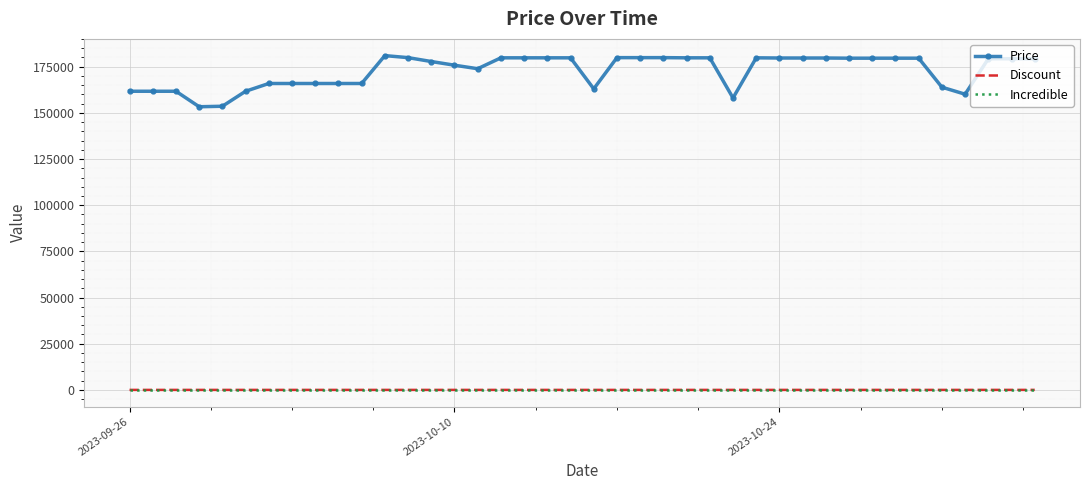

True or false: Incredible and Price intersect in this chart.

False